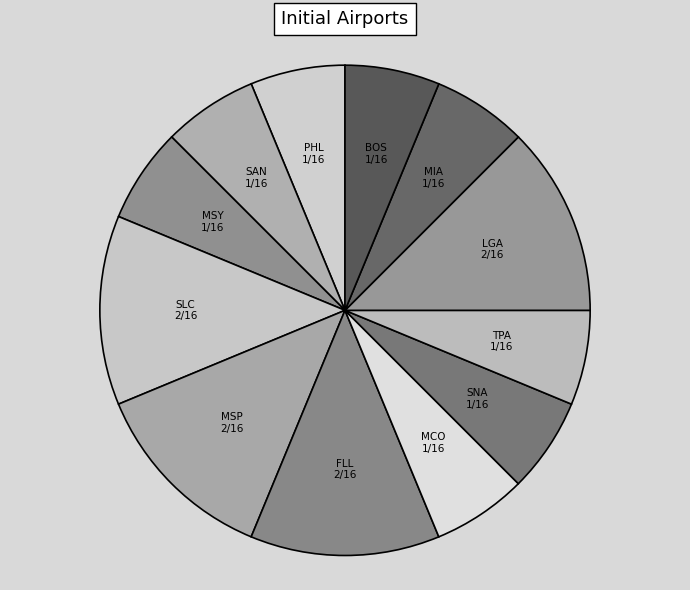

The FLL slice represents 12% of the pie. True or false?

True